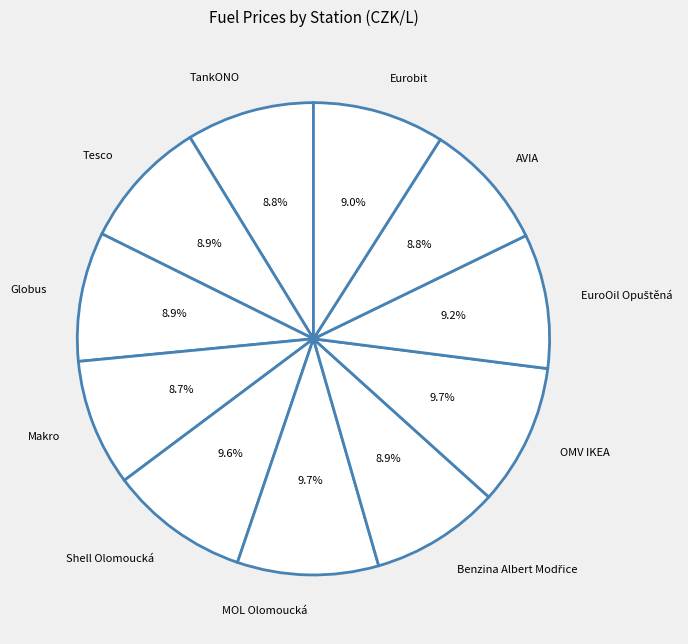

How much of the chart is everything except OMV IKEA?

90.3%